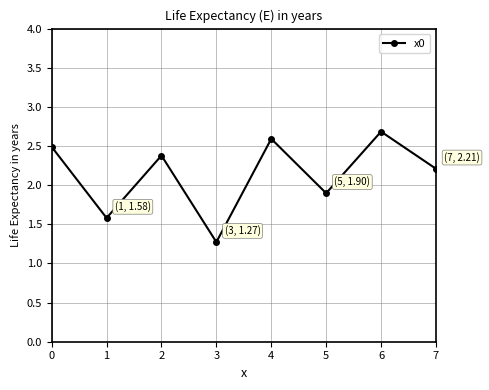

The chart shows a value of 2.2 at 7. True or false?

True